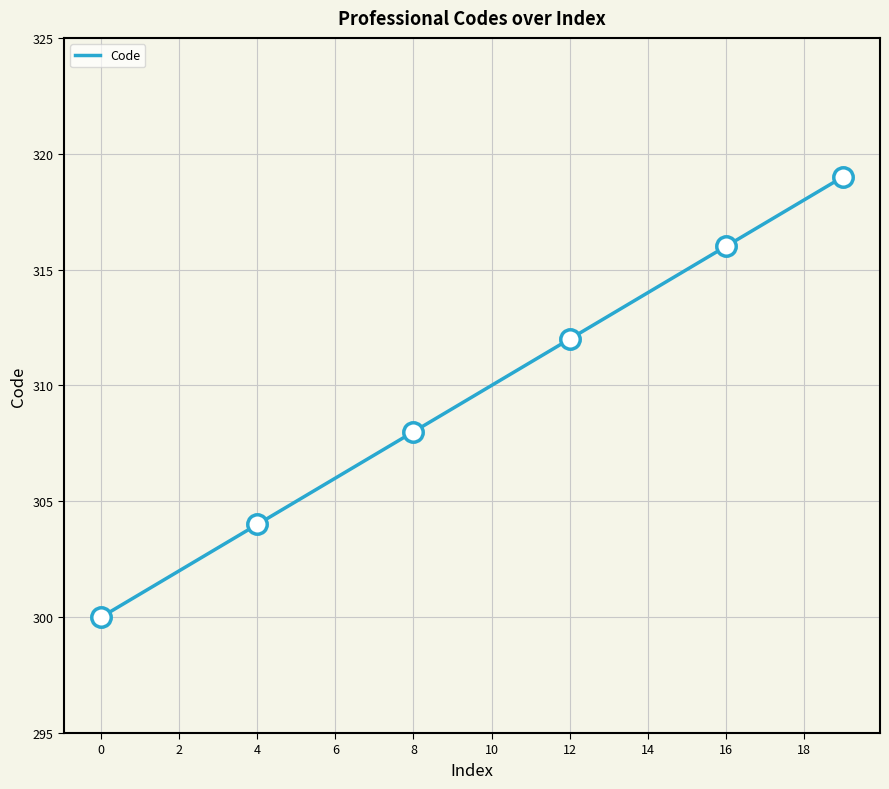

What is the maximum value shown in the chart?

319